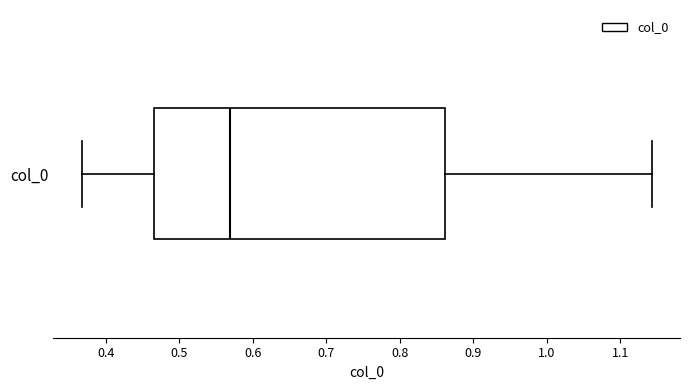

Transcribe this box plot: give where the median line is, the range the box spans, and where the two whiskers end, as read against the x-axis. The values are not printed on the chart, so give them approximately, as read against the axis.

median 0.57, box 0.47 to 0.86, whiskers 0.37 to 1.14